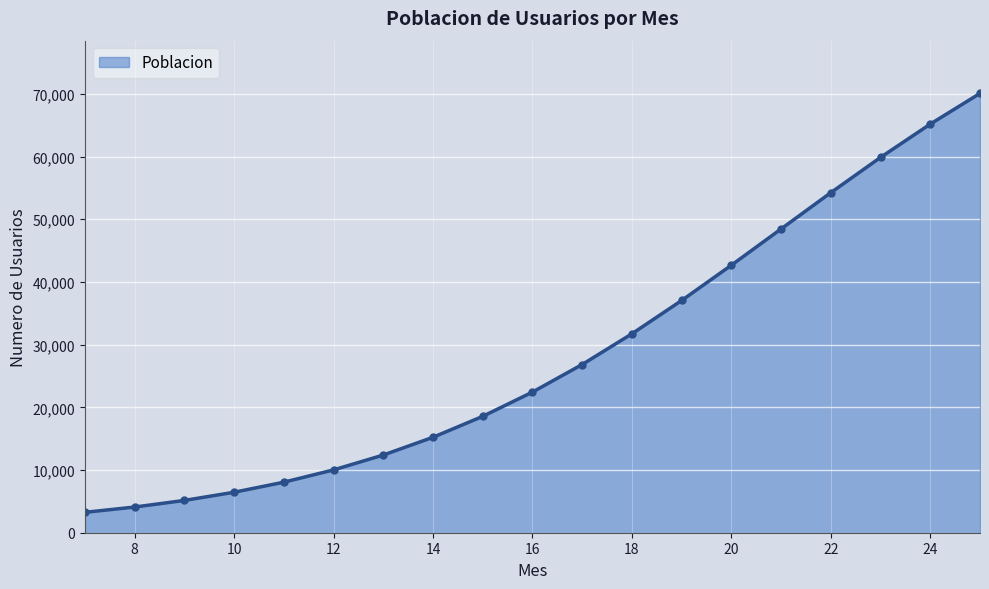

True or false: the data has more than 2 interior local peaks.

False